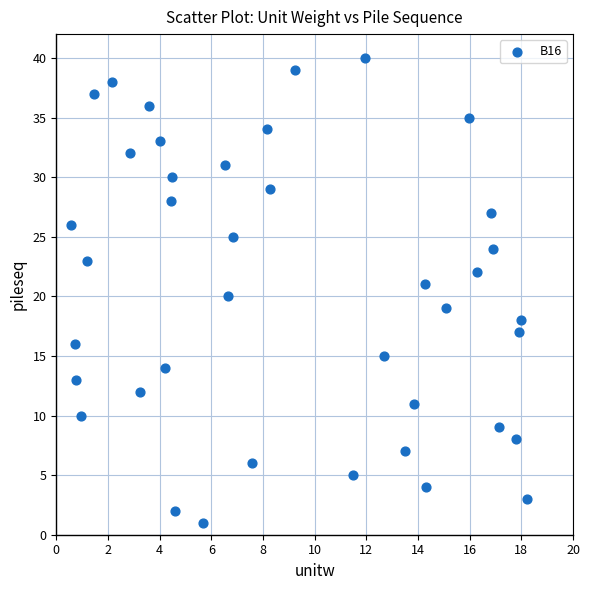

What is the range of Y values (max minus min)?

39